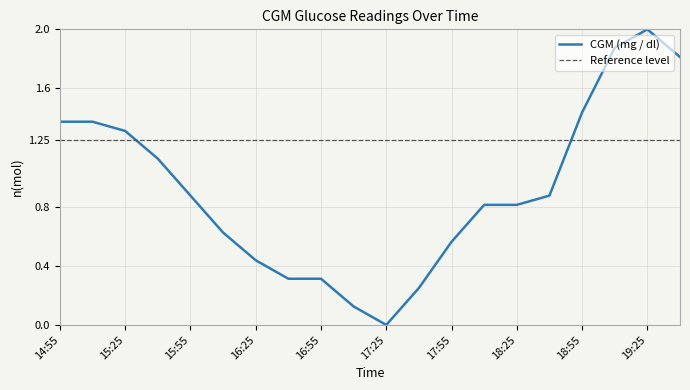

List the labels in order of value, smallest first.

17:25, 17:10, 17:40, 16:40, 16:55, 16:25, 17:55, 16:10, 18:10, 18:25, 15:55, 18:40, 15:40, 15:25, 14:55, 15:10, 18:55, 19:40, 19:10, 19:25